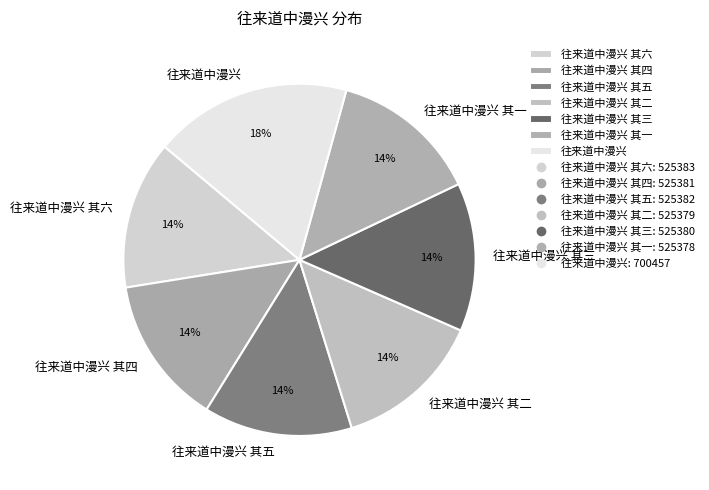

Do 往来道中漫兴 其四 and 往来道中漫兴 其六 together represent more than half of the pie?

No